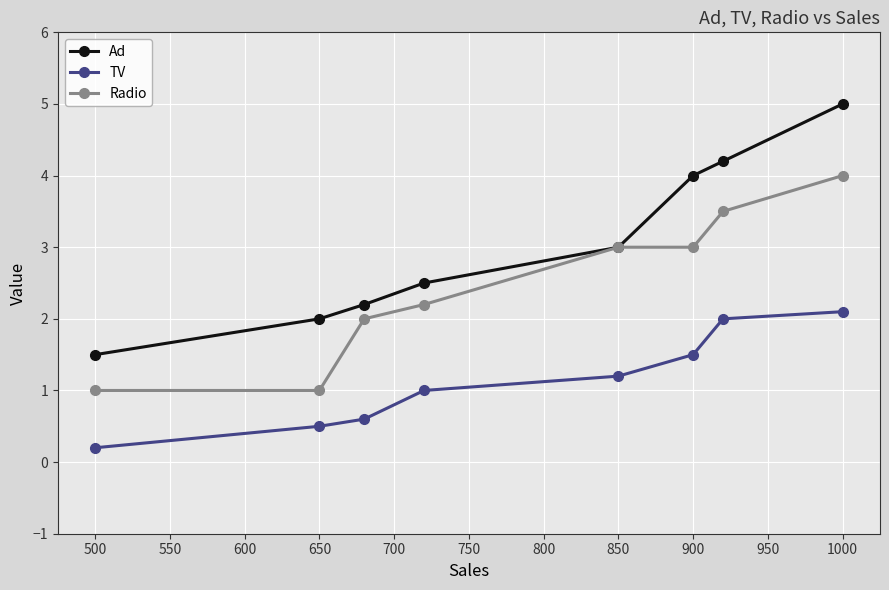

List the series in order of their peak value, lowest first.

TV, Radio, Ad